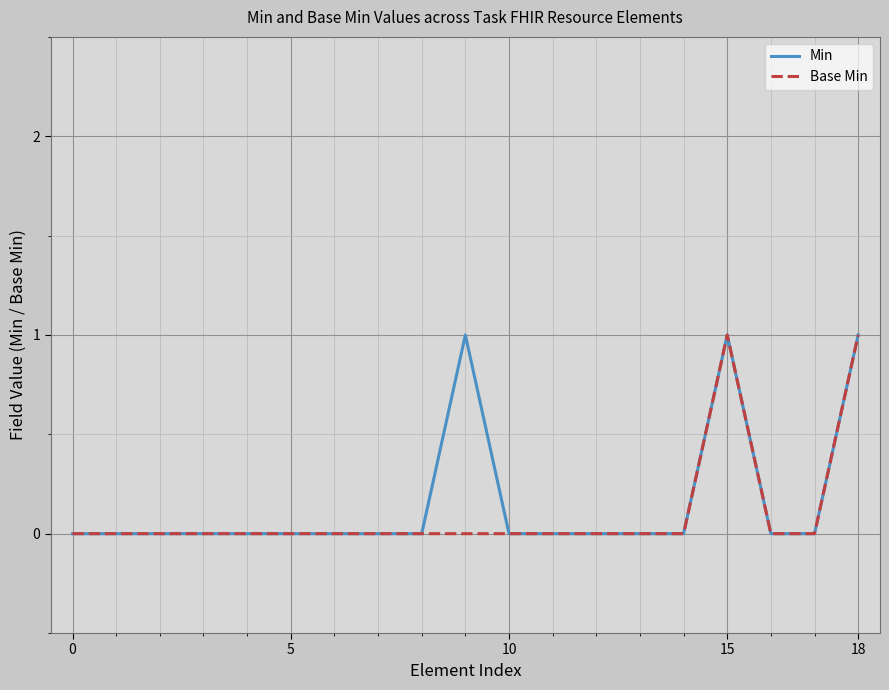

Reading left to right, list all the values displayed in this chart.

Min: 0	0	0	0	0	0	0	0	0	1	0	0	0	0	0	1	0	0	1
Base Min: 0	0	0	0	0	0	0	0	0	0	0	0	0	0	0	1	0	0	1